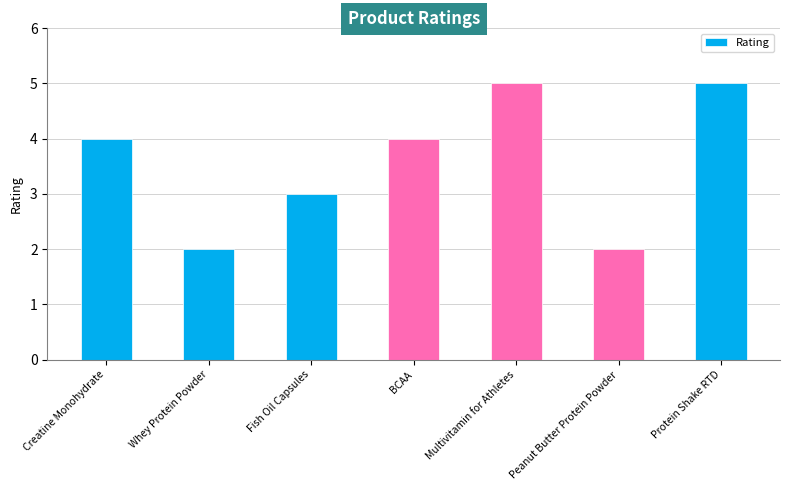

Reading right to left, what are all the values shown in this chart?

5	2	5	4	3	2	4